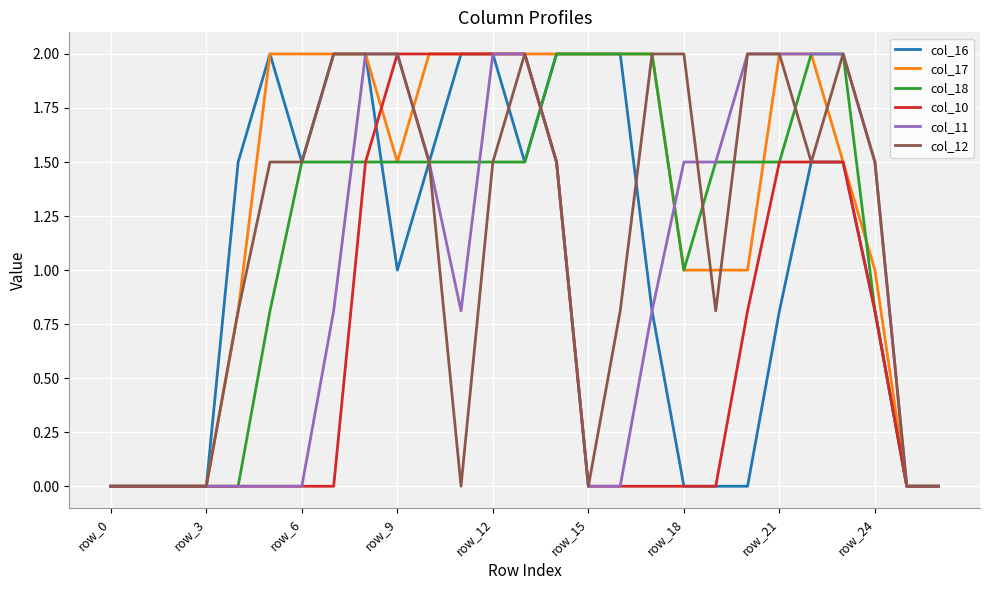

What are all the series names shown in the legend?

col_16, col_17, col_18, col_10, col_11, col_12